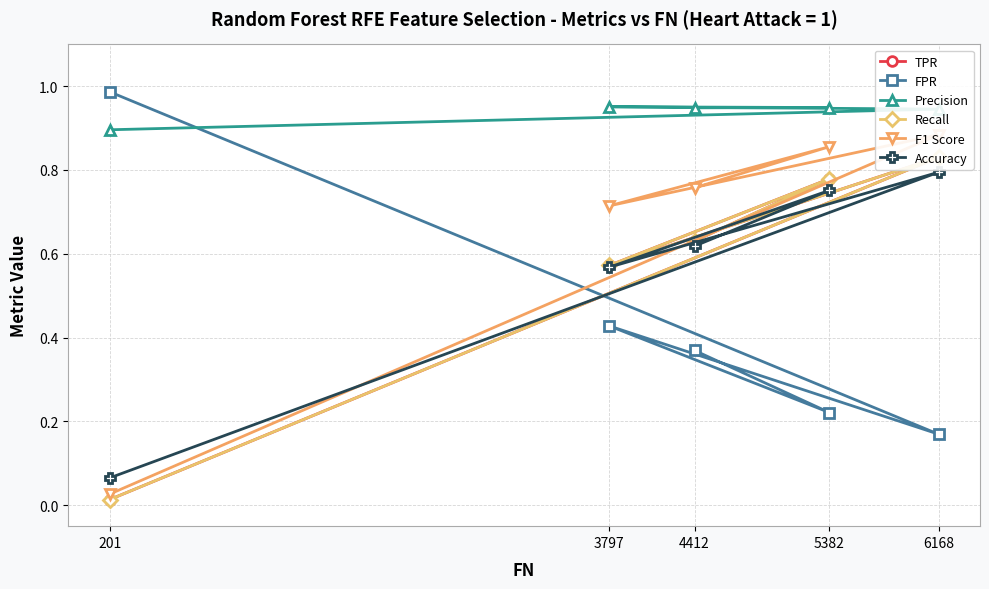

Does the chart display data point markers on the line(s)?

Yes